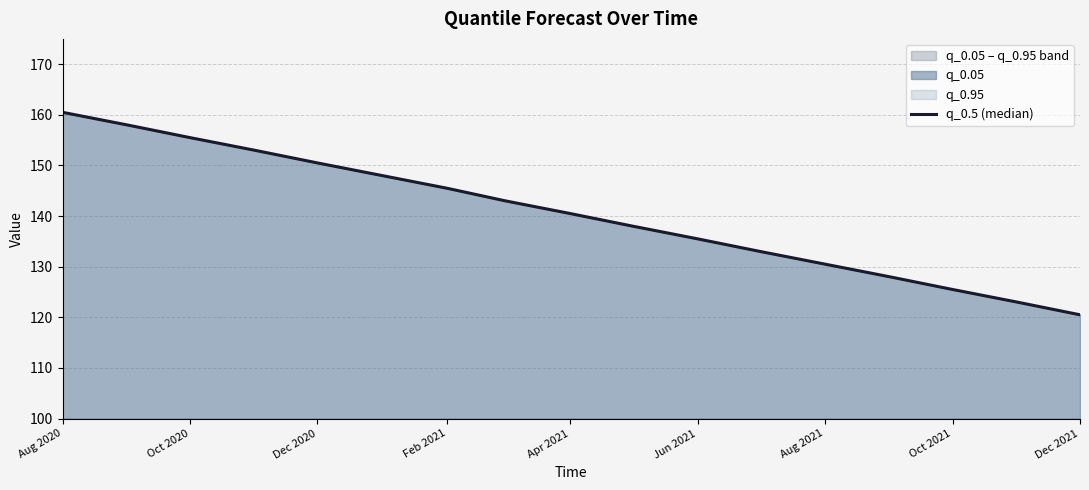

What is the minimum value shown in the chart?

120.5